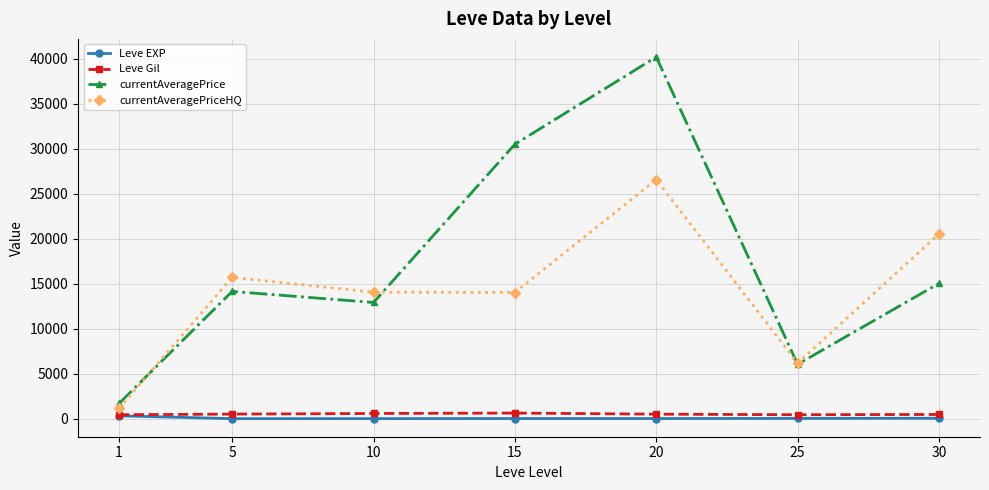

What is the difference between the maximum and minimum values in the Leve Gil series?

188.0